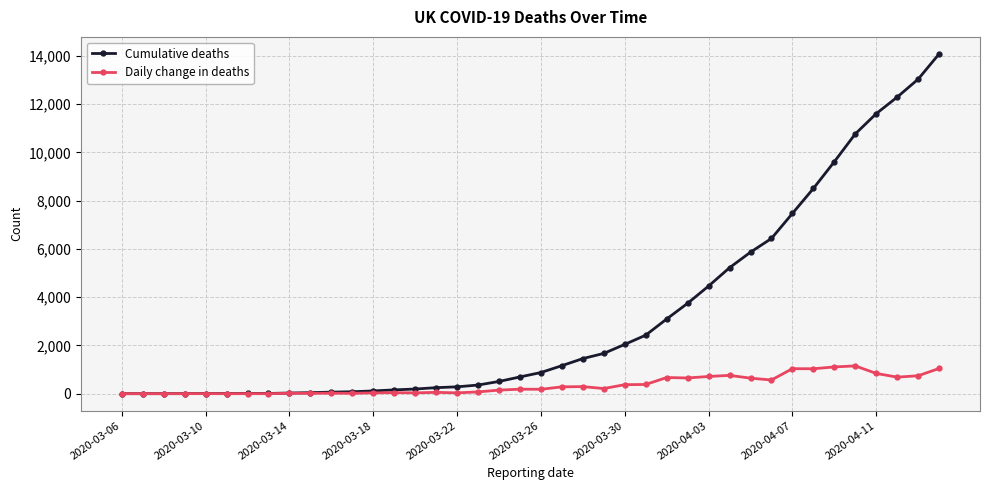

Does the chart display data point markers on the line(s)?

Yes